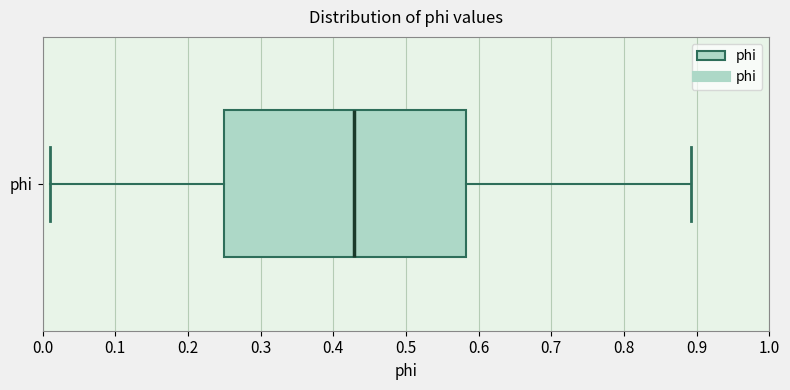

Read this box plot against the x-axis: the position of the median line, the range covered by the box, and the ends of both whiskers. The values are not printed on the chart, so give them approximately, as read against the axis.

median 0.43, box 0.25 to 0.58, whiskers 0.01 to 0.89